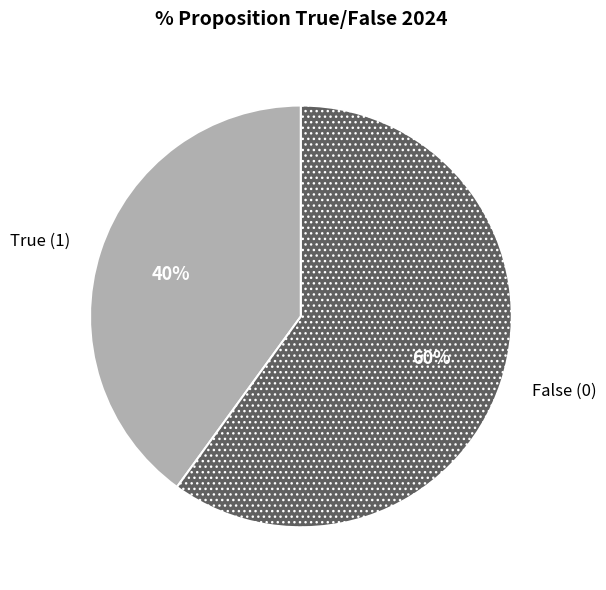

Does True (1) represent more than half of the total?

No